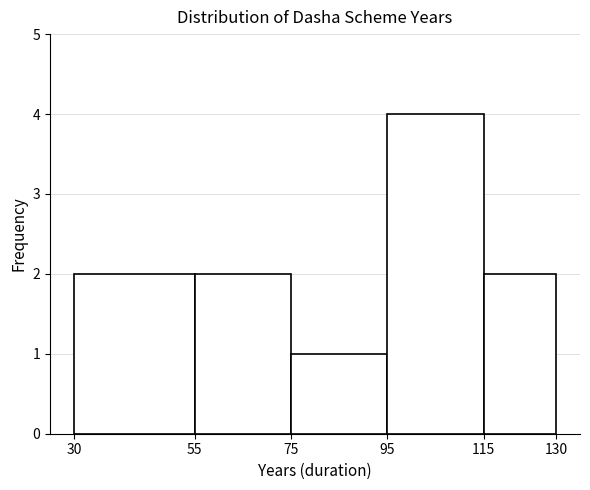

Reading left to right, transcribe this chart: for each bar, give the range it covers on the x-axis and its height. The values are not printed on the chart, so give them approximately, as read against the axis.

30 to 55: 2
55 to 75: 2
75 to 95: 1
95 to 115: 4
115 to 130: 2